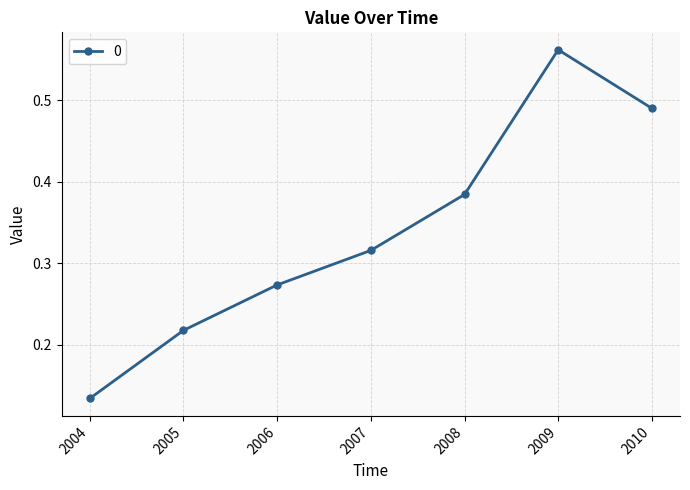

At which category does the data reach its first local peak?

2009